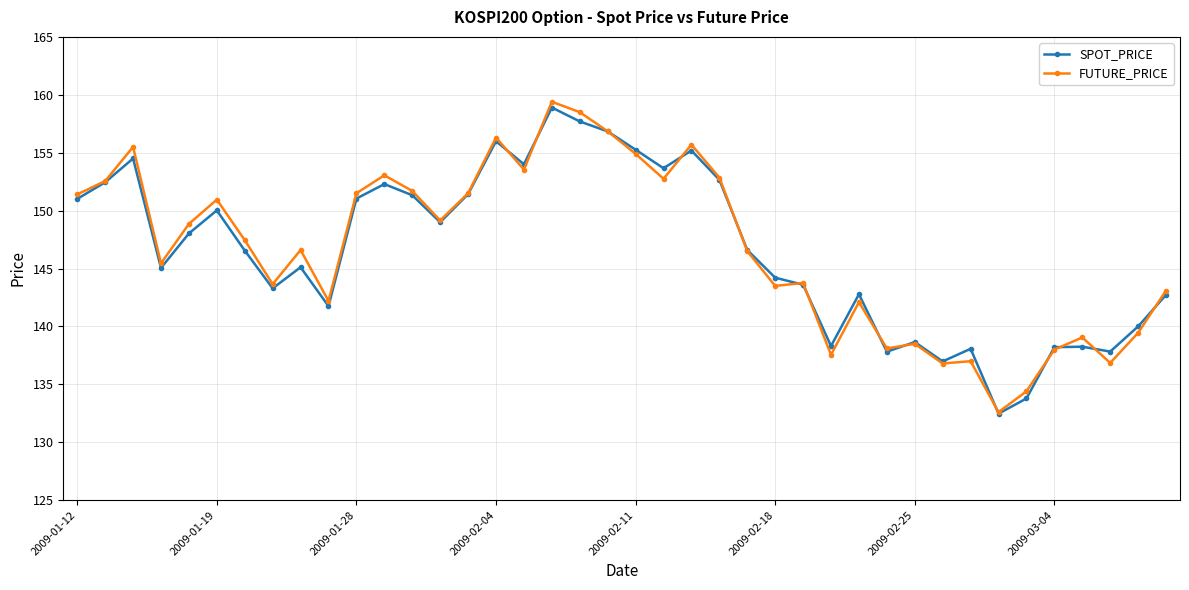

True or false: FUTURE_PRICE has more than 2 interior local peaks.

True